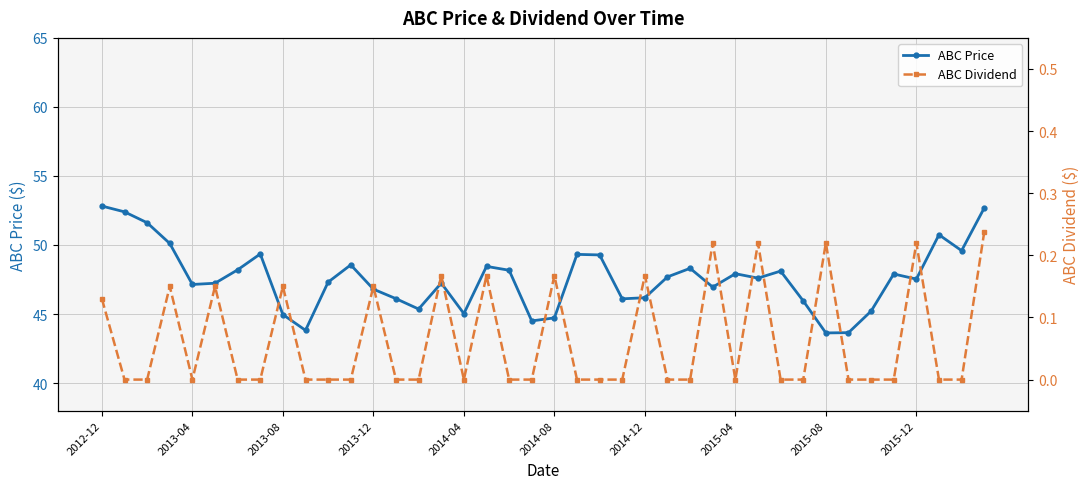

At which label does ABC Price first exceed 47?

2012-12